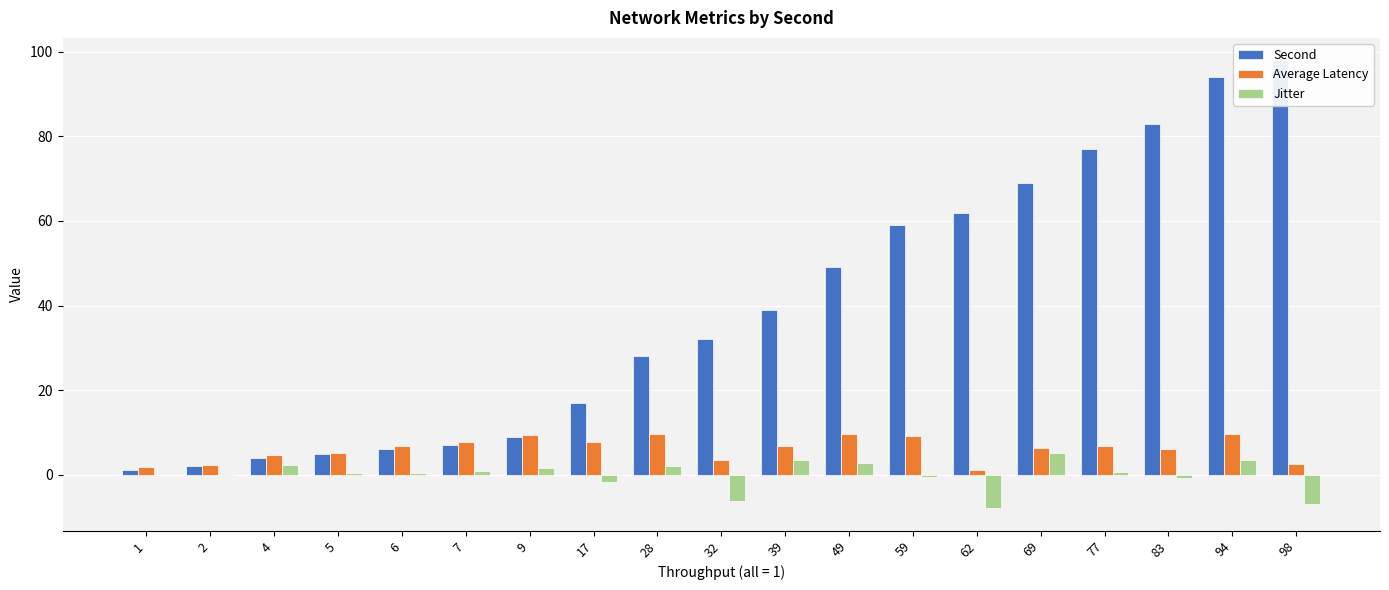

Rank the series by their average value, from highest to lowest.

Second, Average Latency, Jitter